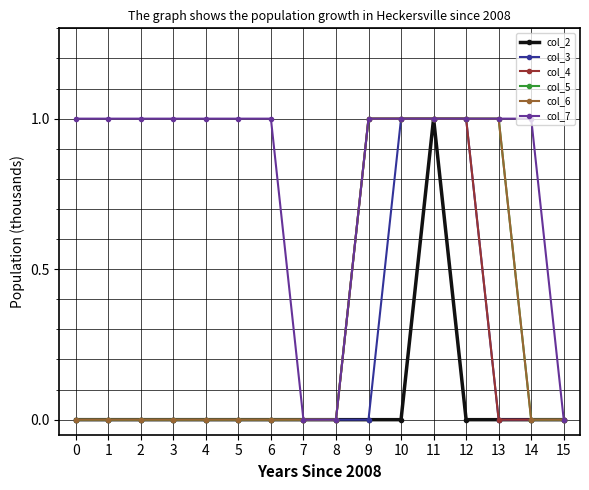

How many lines are shown in the chart?

6